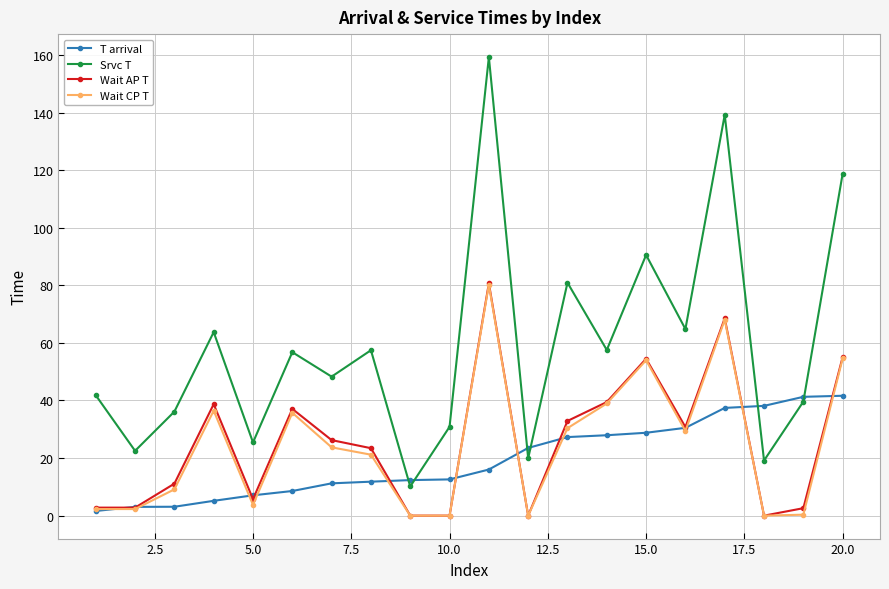

What is the value of the Wait AP T point at the 11th from the left?

80.7